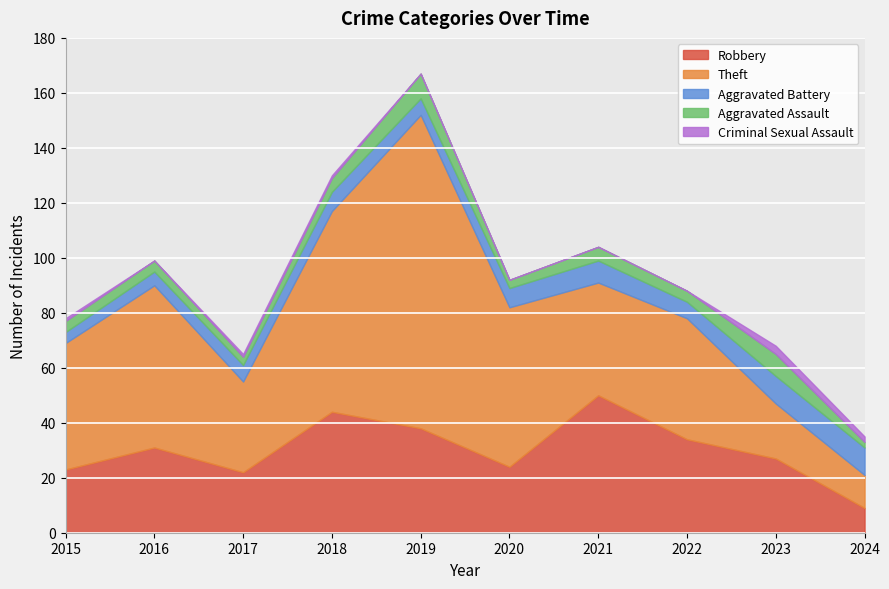

Does the chart display data point markers on the line(s)?

No